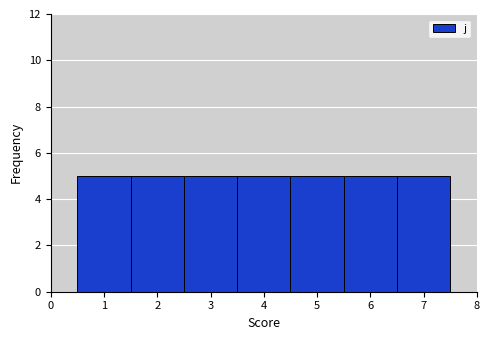

Reading left to right, list every bar in this chart as the range it spans on the x-axis followed by its height. The values are not printed on the chart, so give them approximately, as read against the axis.

0.5 to 1.5: 5
1.5 to 2.5: 5
2.5 to 3.5: 5
3.5 to 4.5: 5
4.5 to 5.5: 5
5.5 to 6.5: 5
6.5 to 7.5: 5